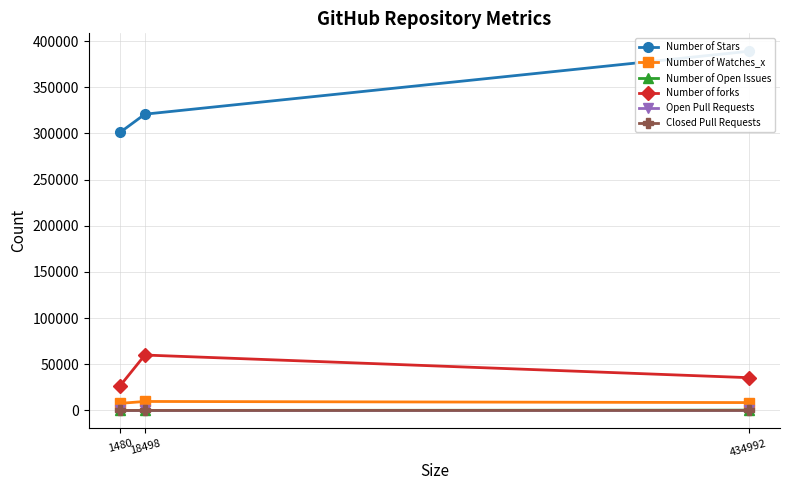

The value of Open Pull Requests at 434992 is 107. True or false?

False